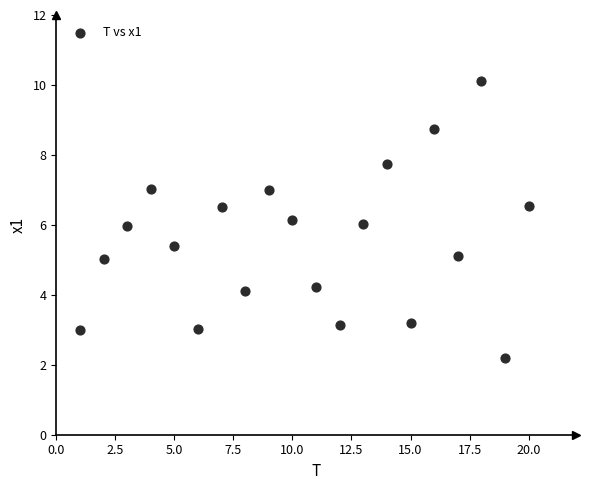

What is the range of Y values (max minus min)?

7.9